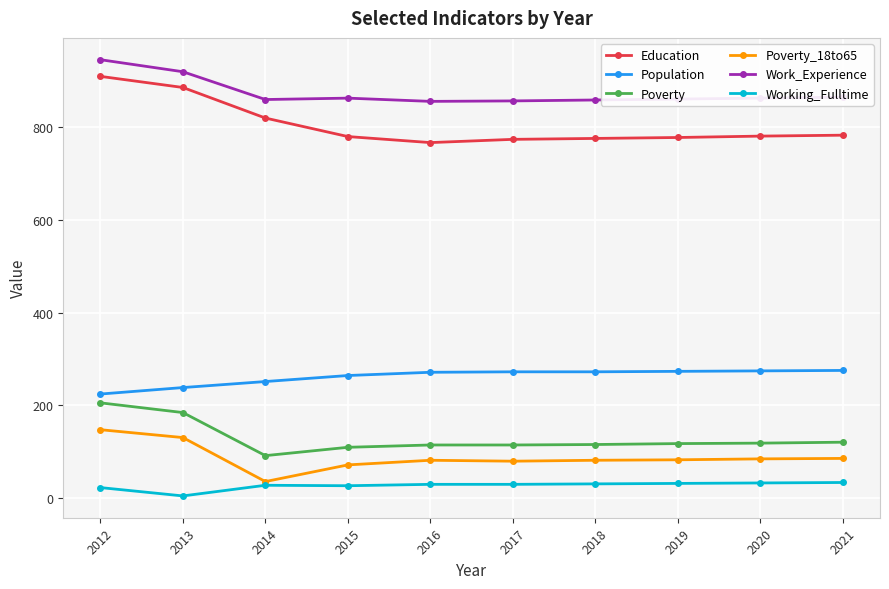

True or false: Work_Experience and Population cross at least once.

False